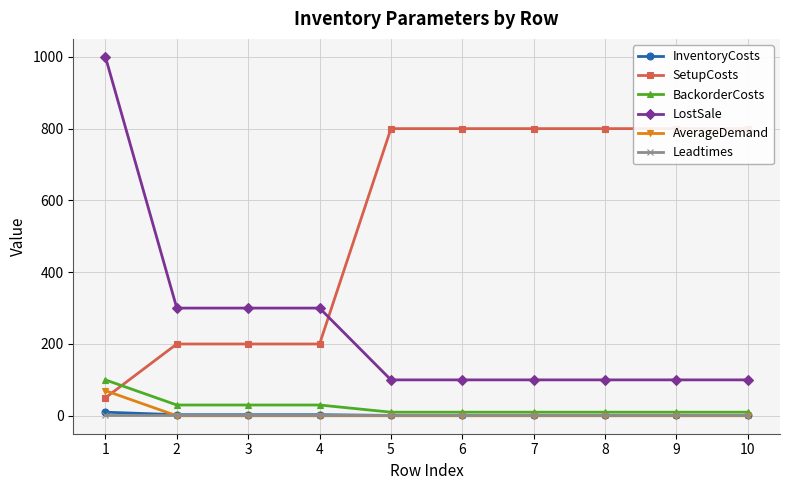

List the series in order of their peak value, highest first.

LostSale, SetupCosts, BackorderCosts, AverageDemand, InventoryCosts, Leadtimes